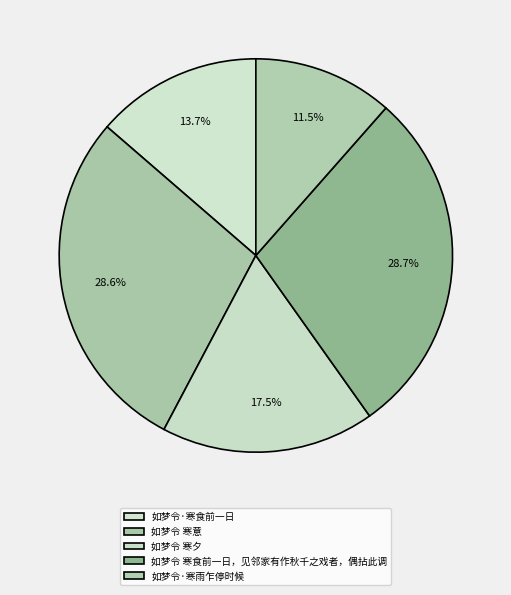

Combined, what portion of the pie is 如梦令·寒雨乍停时候 and 如梦令 寒夕?

29.0%